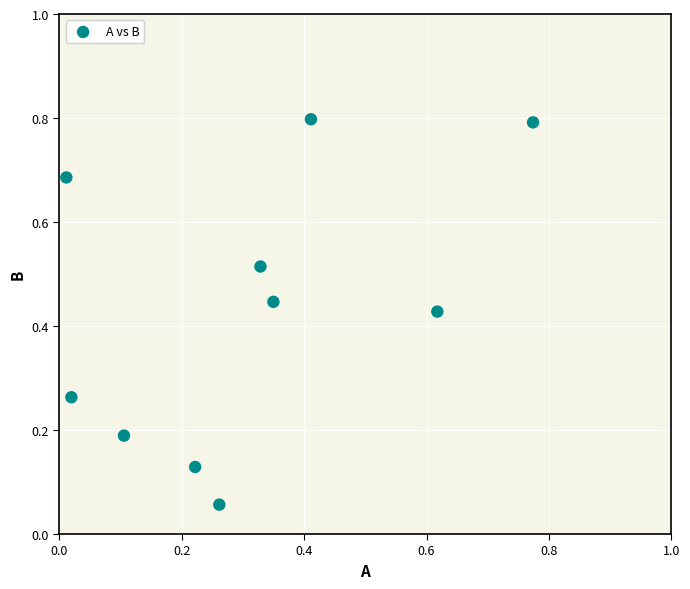

What is the range of X values (max minus min)?

0.8